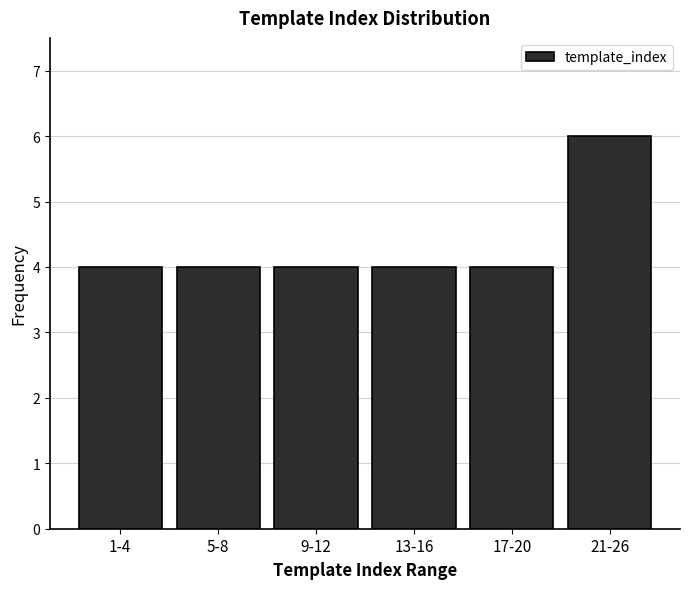

Reading left to right, what are all the values shown in this chart?

1-4=4	5-8=4	9-12=4	13-16=4	17-20=4	21-26=6